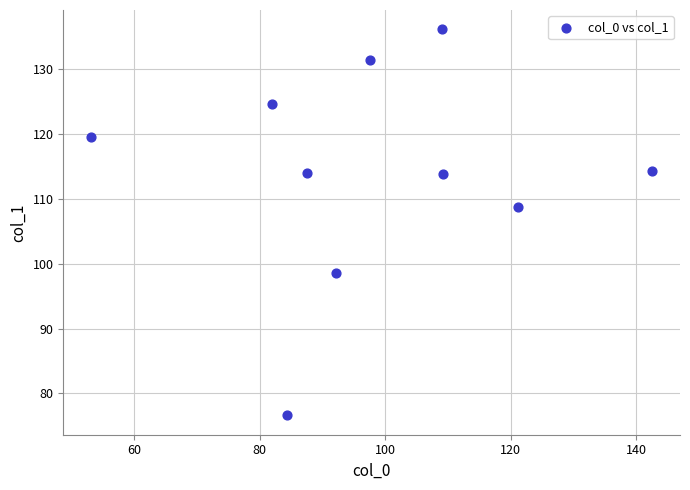

What is the range of Y values (max minus min)?

59.5